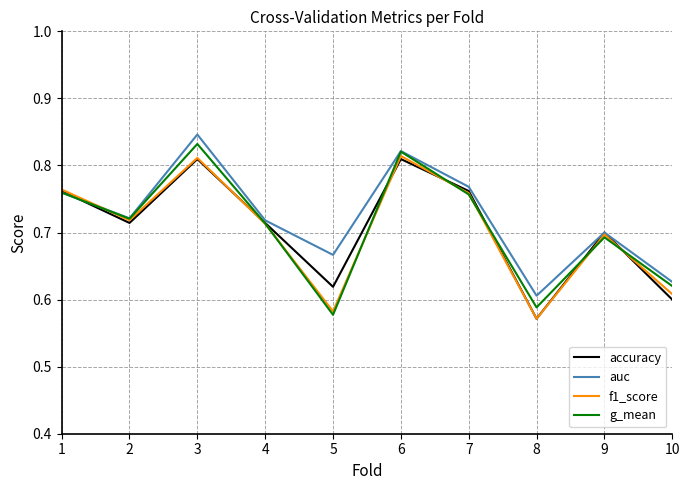

What is the total value across all series at 7?

3.0